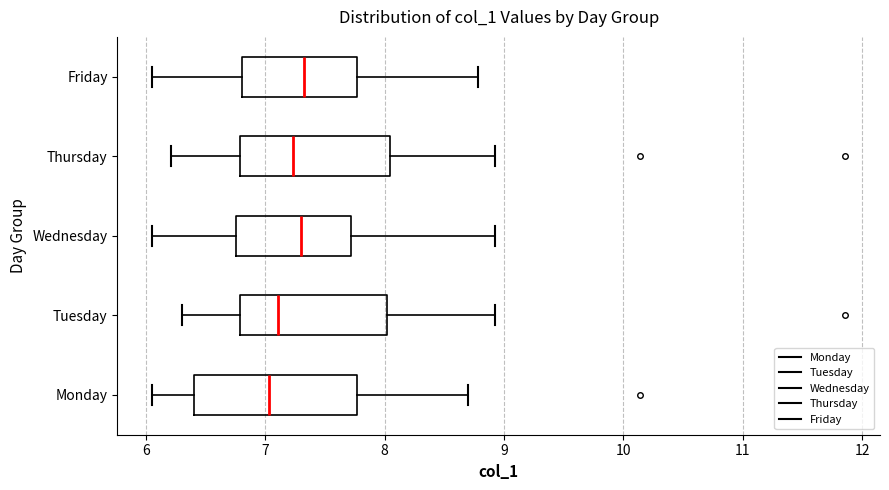

Where does the median line of the box for Thursday sit on the x-axis? The values are not printed on the chart, so give them approximately, as read against the axis.

7.2